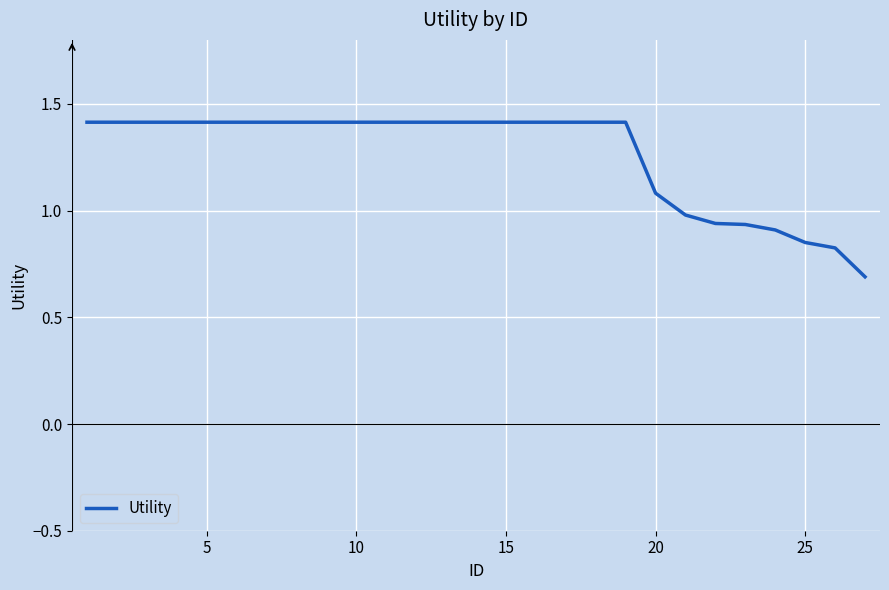

What is the smallest value displayed?

0.7